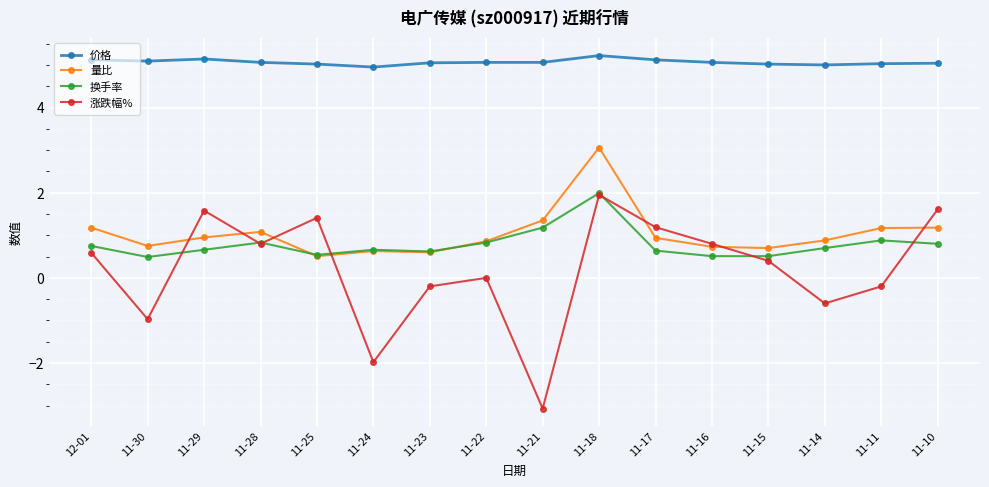

The value of 涨跌幅% at 12-01 is 0.3. True or false?

False